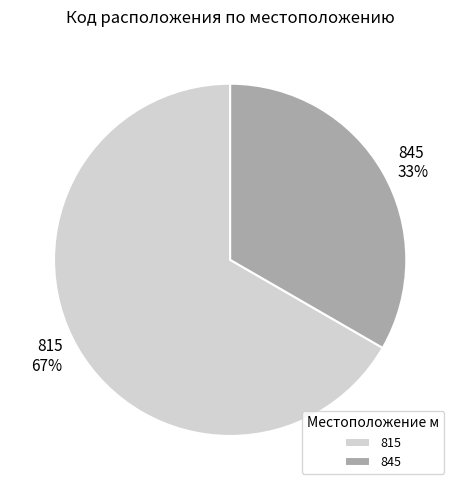

Which has a higher value, 815 or 845?

815